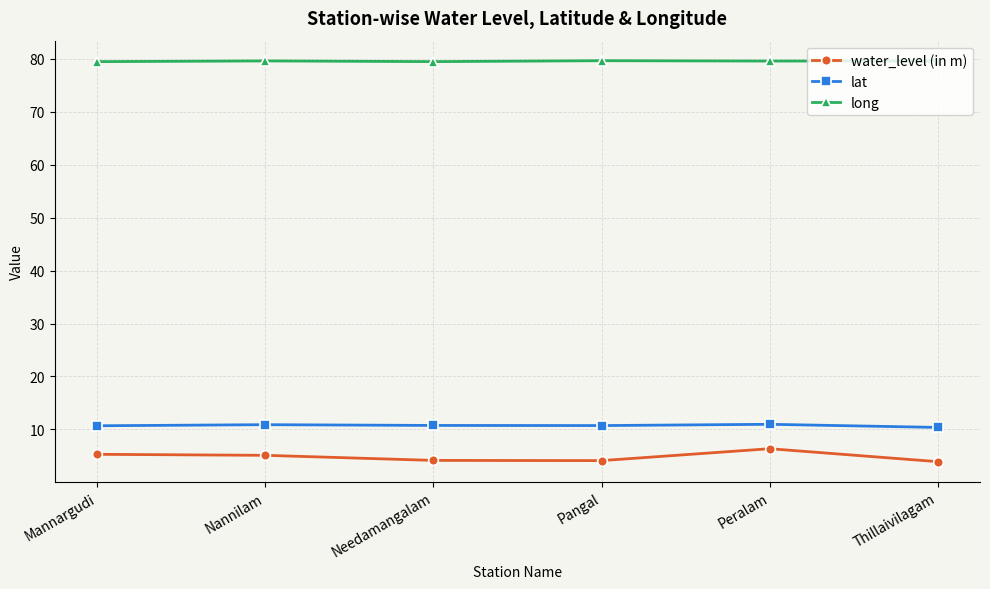

At Pangal, list the series in order from smallest to largest.

water_level (in m), lat, long